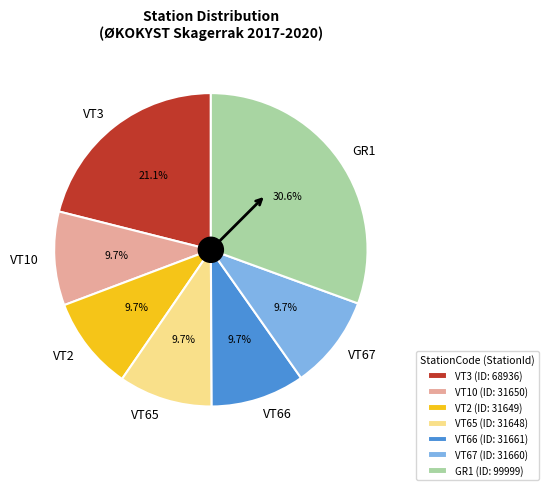

What percentage is the VT2 slice, to the nearest percent?

10%